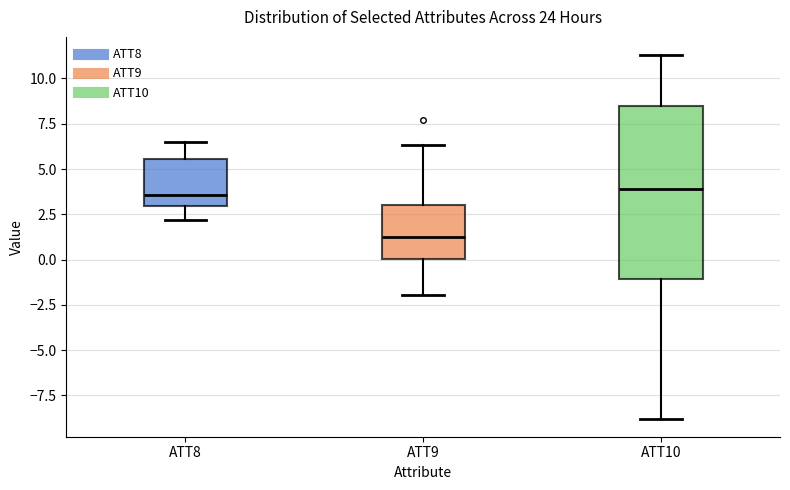

Reading left to right, read every box against the y-axis: the position of its median line, the range the box covers, and the ends of its whiskers. The values are not printed on the chart, so give them approximately, as read against the axis.

ATT8: median 3.5, box 3.0 to 5.5, whiskers 2.0 to 6.5
ATT9: median 1.0, box 0.0 to 3.0, whiskers -2.0 to 6.5
ATT10: median 4.0, box -1.0 to 8.5, whiskers -9.0 to 11.5